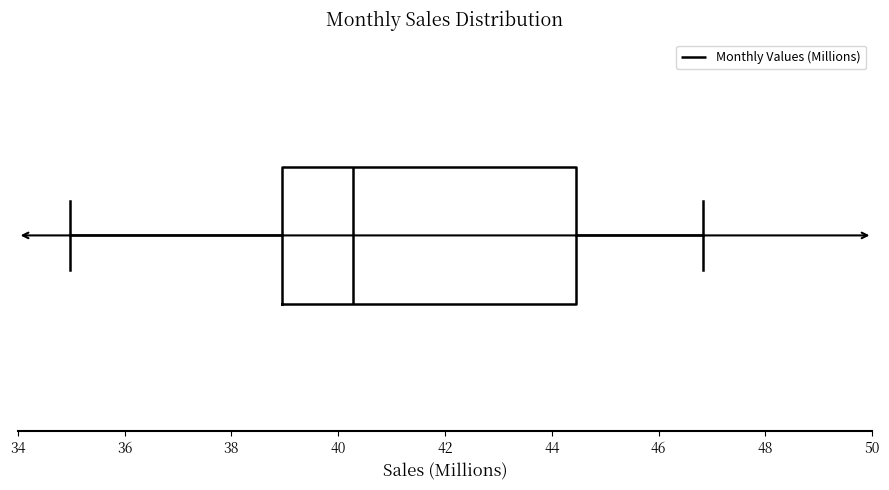

Where is the left edge of the box on the x-axis? The values are not printed on the chart, so give them approximately, as read against the axis.

39.0